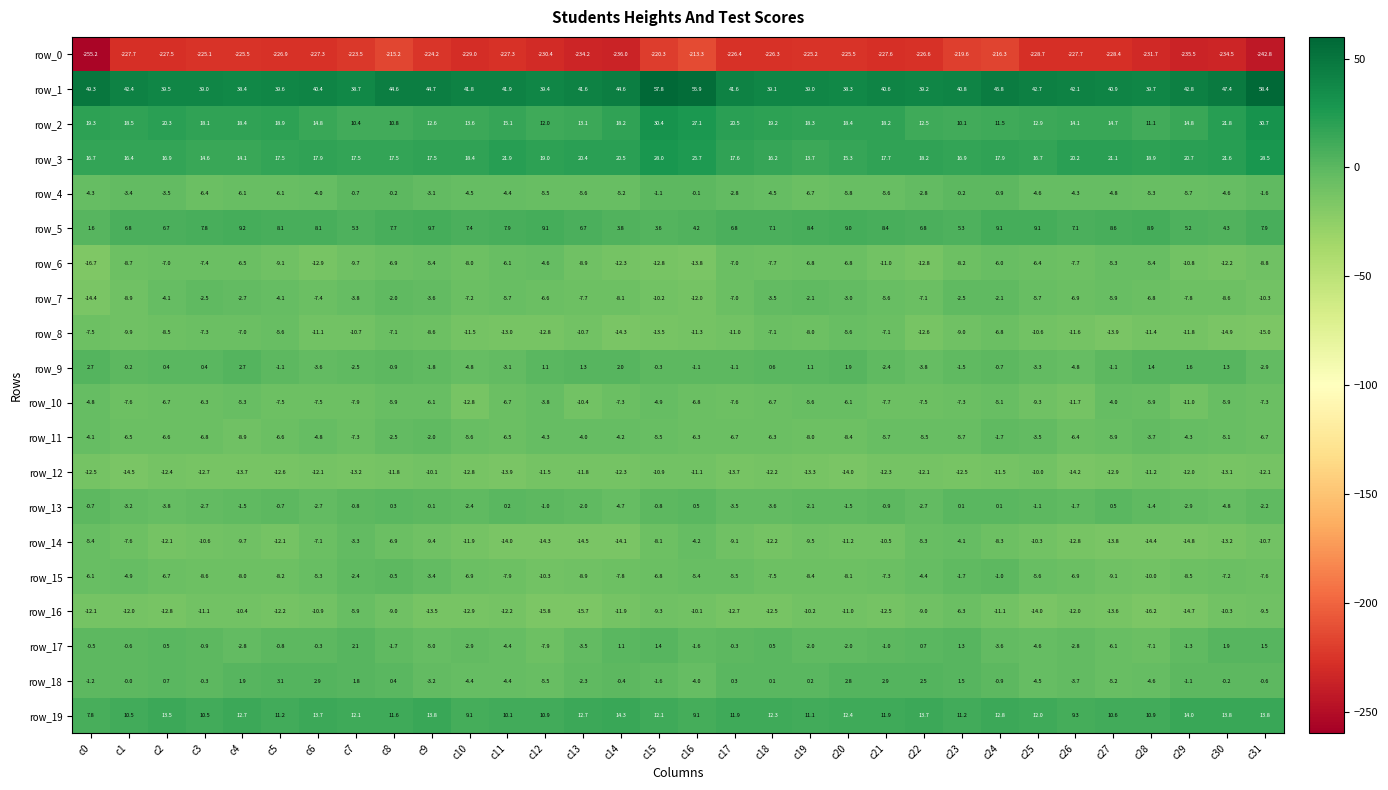

Which series has the widest spread of values?

row_0